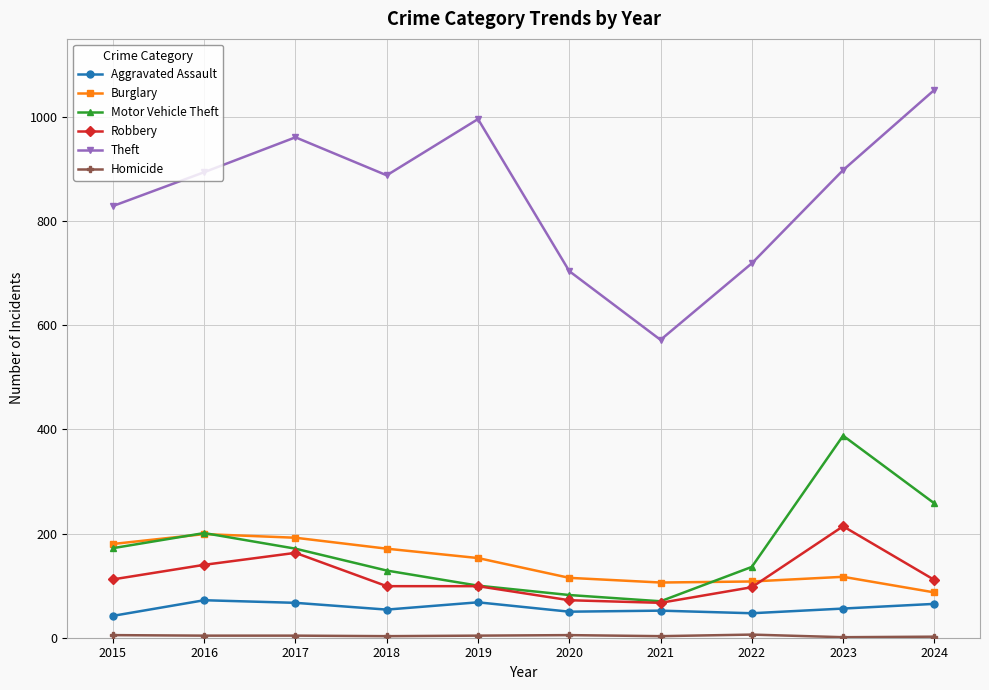

At which category does Theft reach its first local valley?

2018